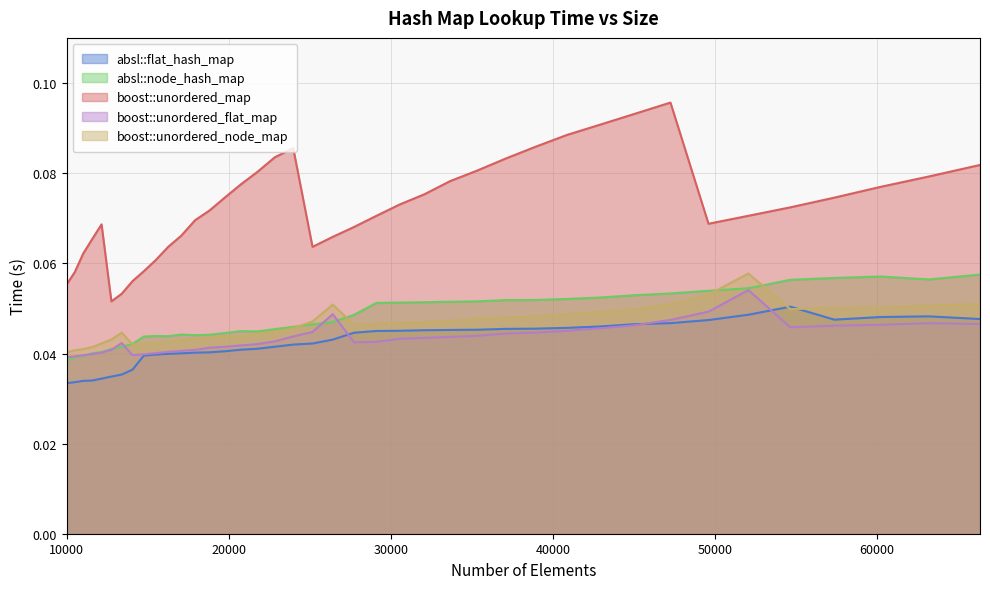

What are all the series names shown in the legend?

absl::flat_hash_map, absl::node_hash_map, boost::unordered_map, boost::unordered_flat_map, boost::unordered_node_map